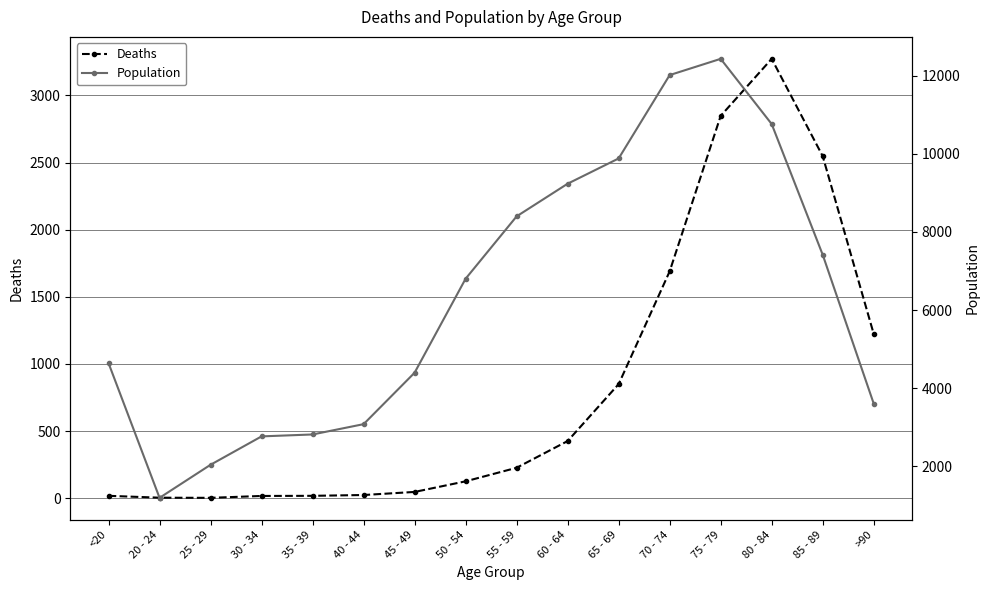

In Population, how many points are higher than both neighbors (excluding endpoints)?

1